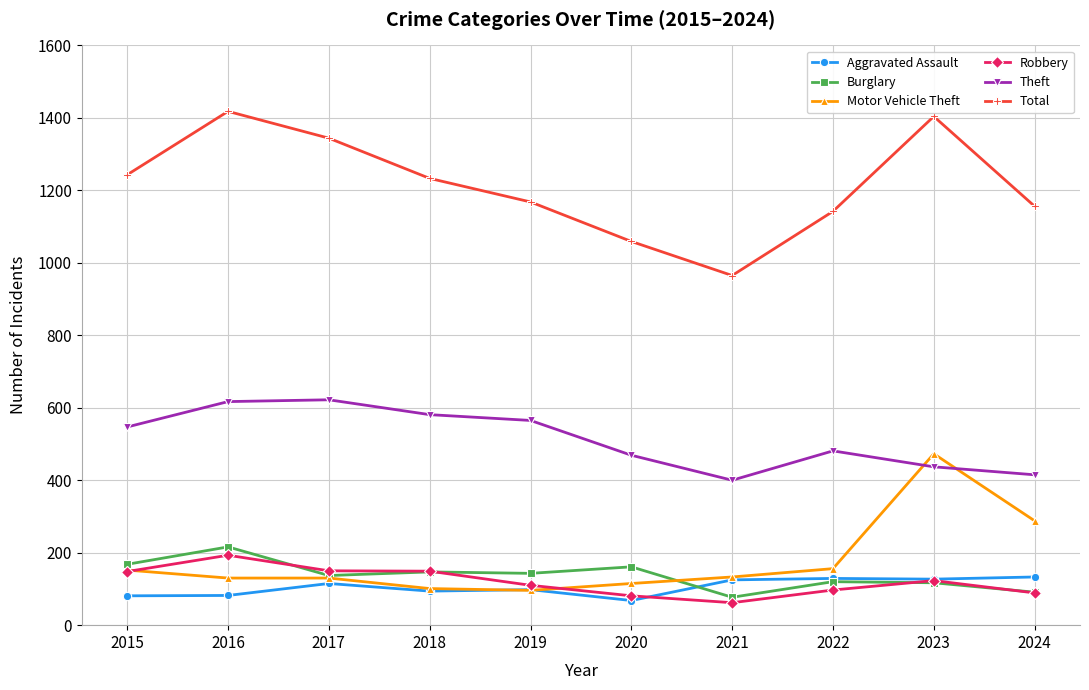

What is the minimum value shown in the chart?

62